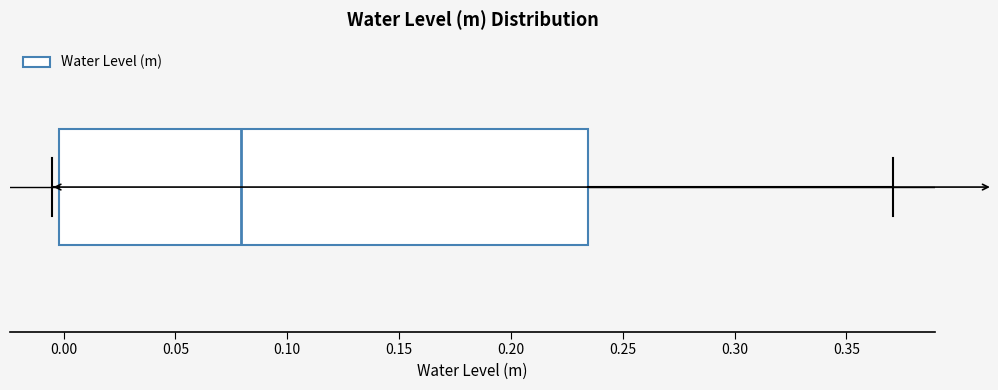

Transcribe this box plot: give where the median line is, the range the box spans, and where the two whiskers end, as read against the x-axis. The values are not printed on the chart, so give them approximately, as read against the axis.

median 0.080, box 0.000 to 0.235, whiskers -0.005 to 0.370